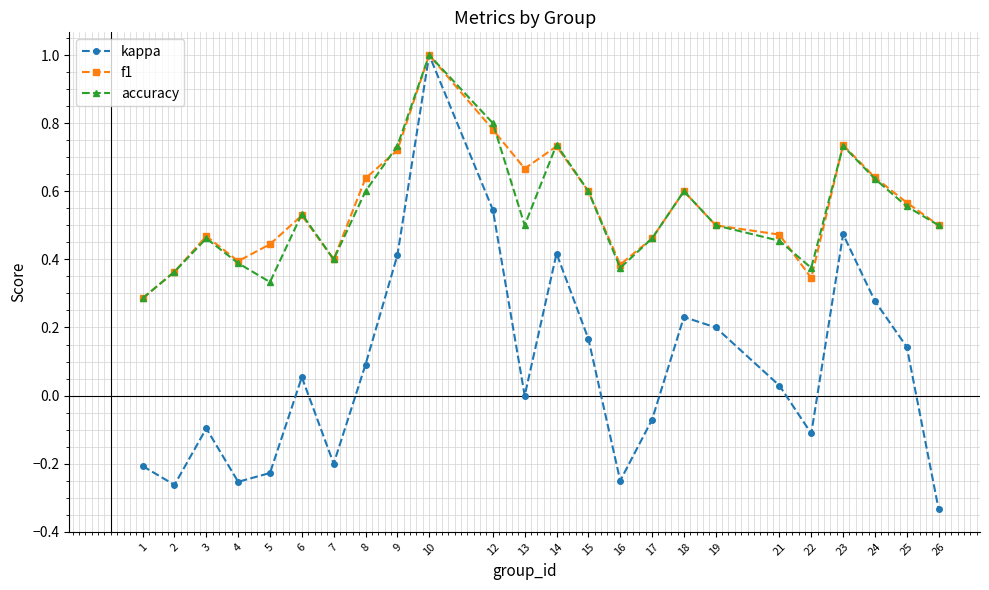

The value of kappa at 19 is 0.1. True or false?

False